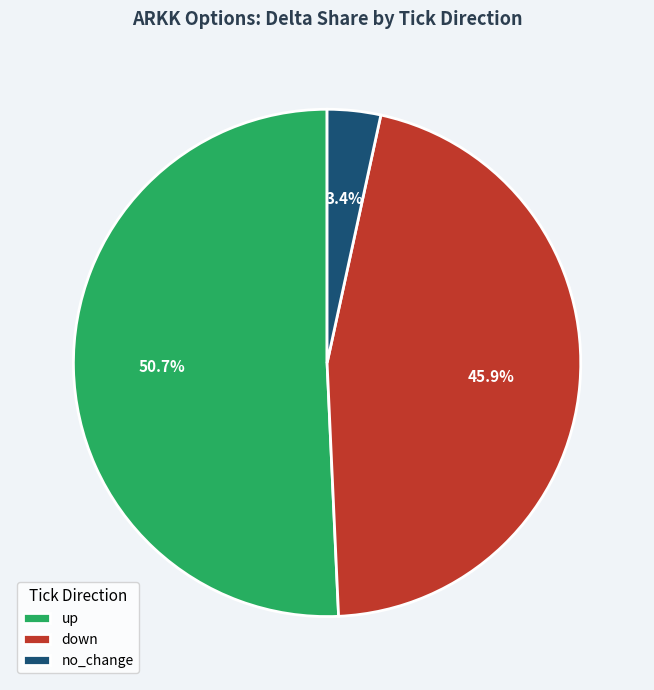

Approximately how many times larger is the value at down compared to no_change?

13.5